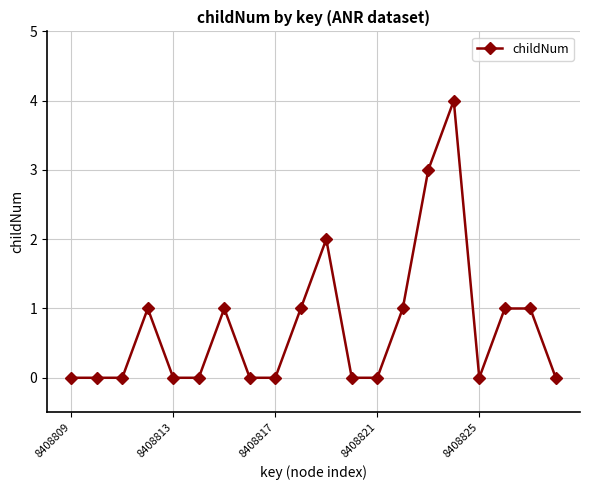

What is the value of the 14th point from the left?

1